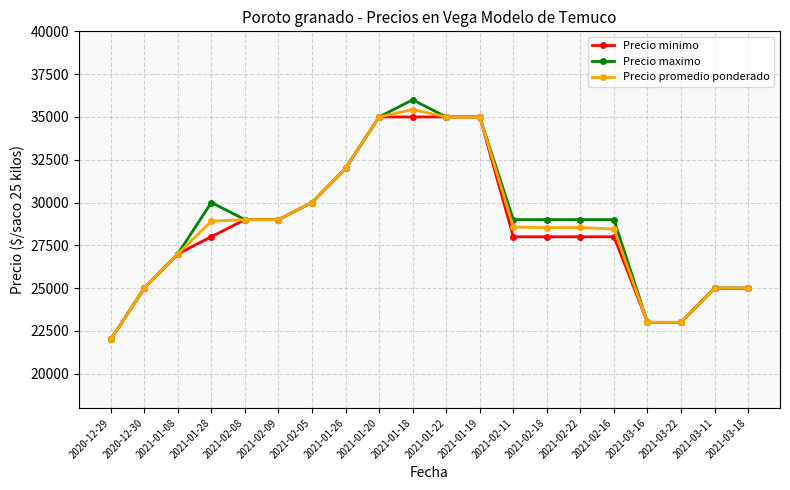

What is the sum of the Precio maximo values at 2020-12-29 and 2021-01-22?

57000